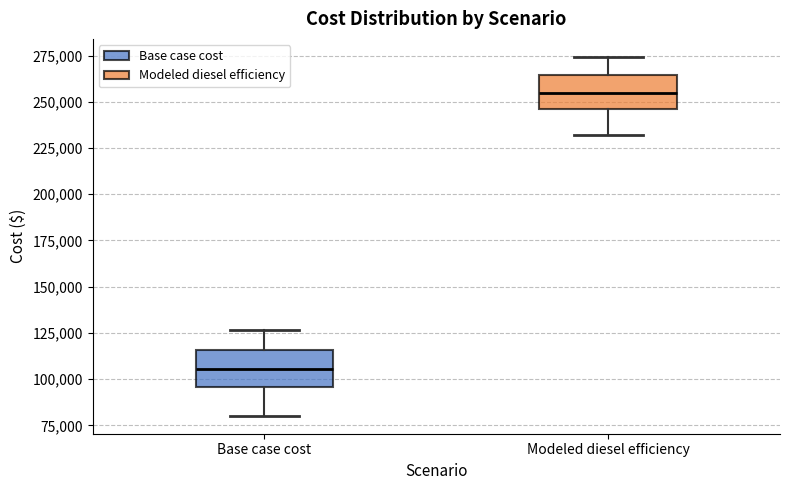

Reading left to right, transcribe this box plot: for each box, give where its median line is, the range the box spans, and where its two whiskers end, as read against the y-axis. The values are not printed on the chart, so give them approximately, as read against the axis.

Base case cost: median 105000, box 95000 to 115000, whiskers 80000 to 125000
Modeled diesel efficiency: median 255000, box 245000 to 265000, whiskers 230000 to 275000